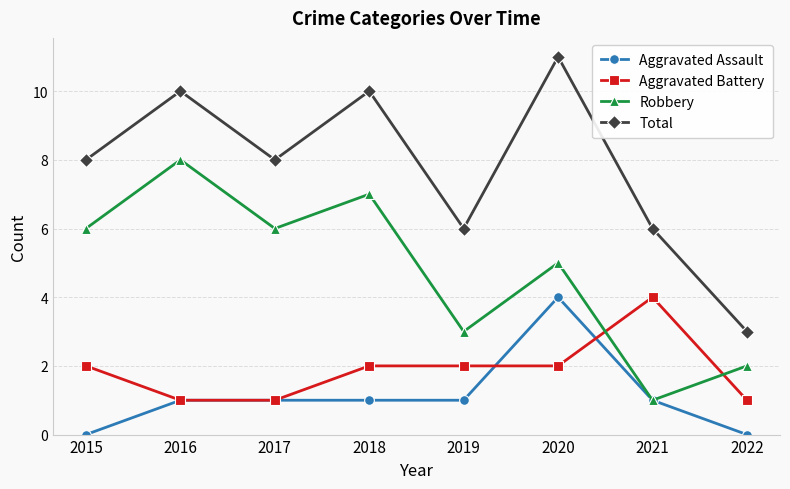

Does the chart have visible grid lines?

Yes